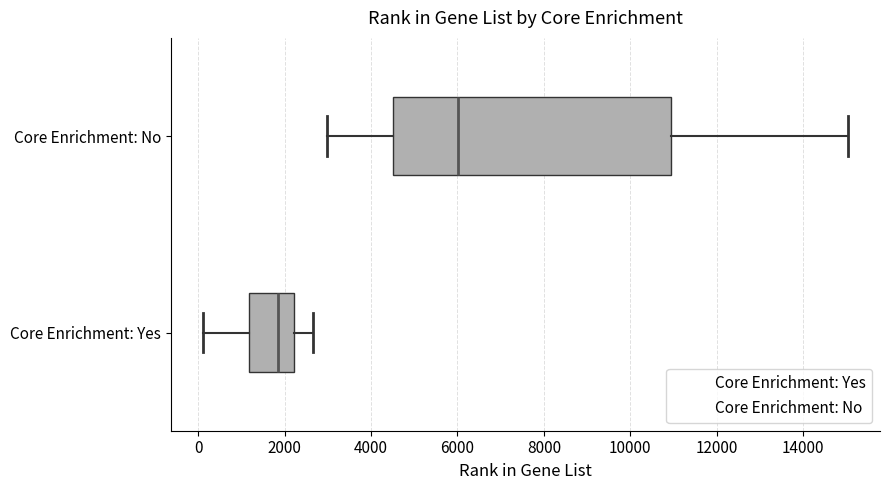

Where is the right edge of the box for Core Enrichment: Yes on the x-axis? The values are not printed on the chart, so give them approximately, as read against the axis.

2200